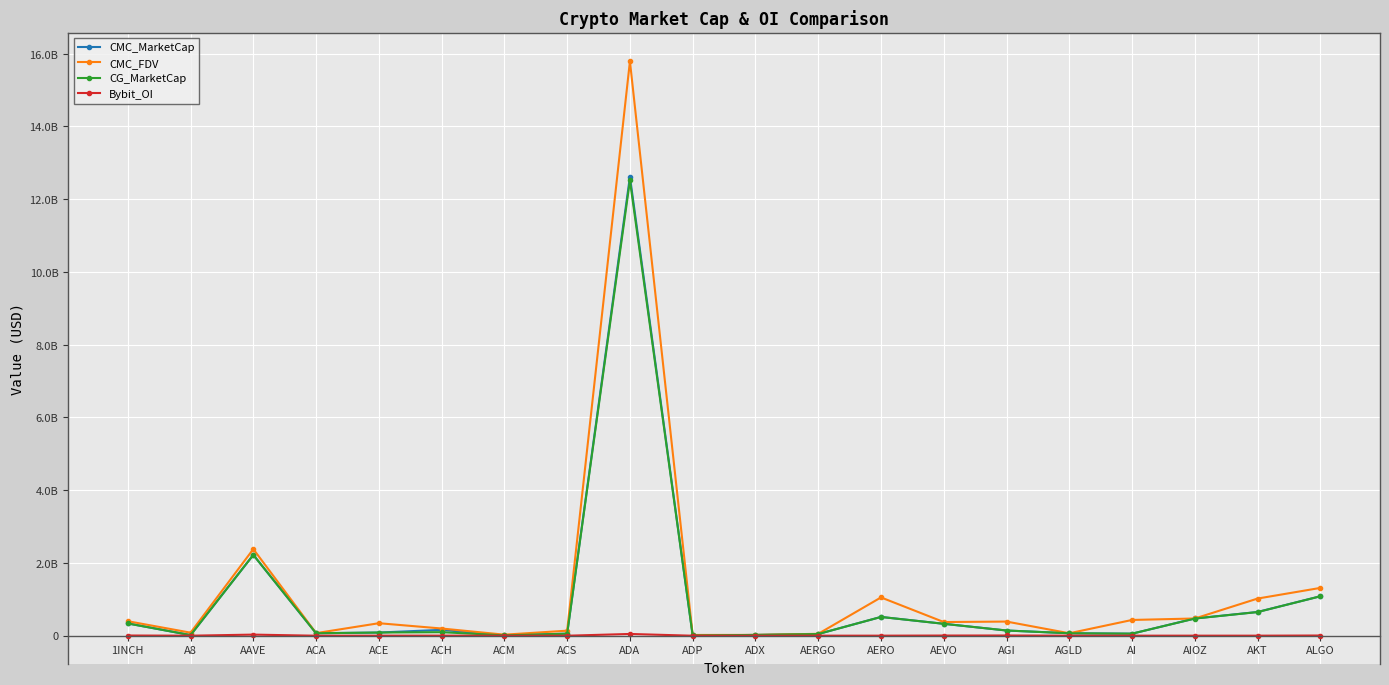

What is the sum of all Bybit_OI values?

116109659.0